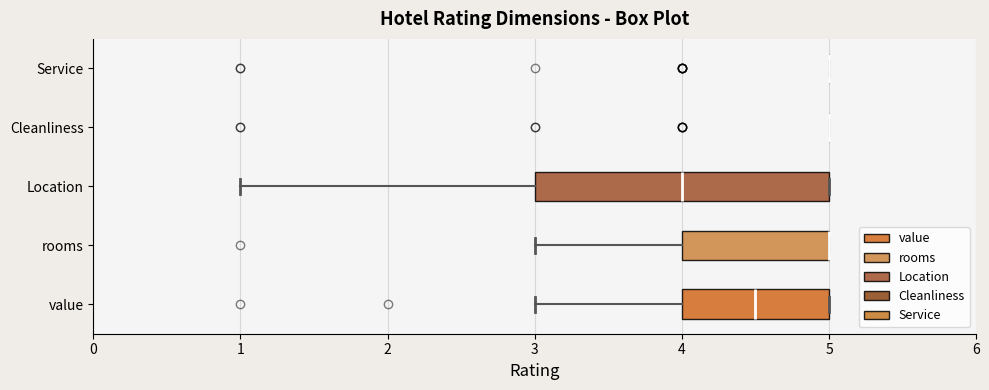

Where does the left whisker of the box for rooms end on the x-axis? The values are not printed on the chart, so give them approximately, as read against the axis.

3.0